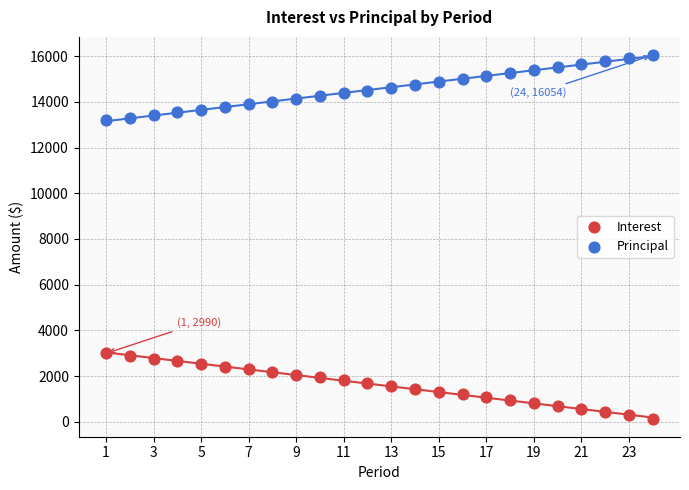

What is the X range (max minus min) for the scatter plot?

23.0